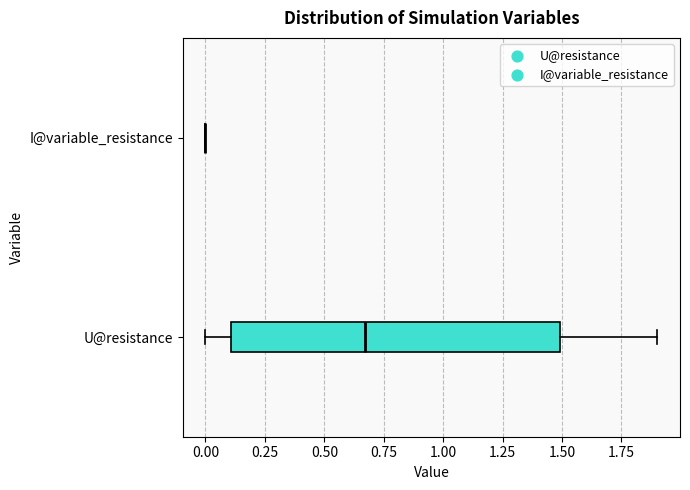

Reading bottom to top, transcribe this box plot: for each box, give where its median line is, the range the box spans, and where its two whiskers end, as read against the x-axis. The values are not printed on the chart, so give them approximately, as read against the axis.

U@resistance: median 0.65, box 0.10 to 1.50, whiskers 0.00 to 1.90
I@variable_resistance: box collapsed to a line at 0.00, whiskers 0.00 to 0.00